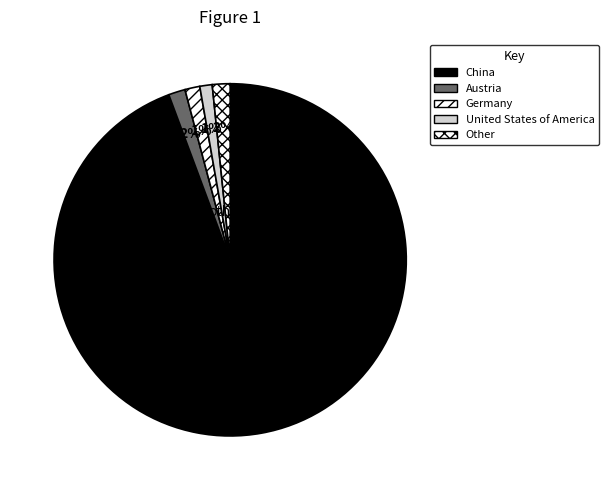

How many segments does this pie chart have?

5